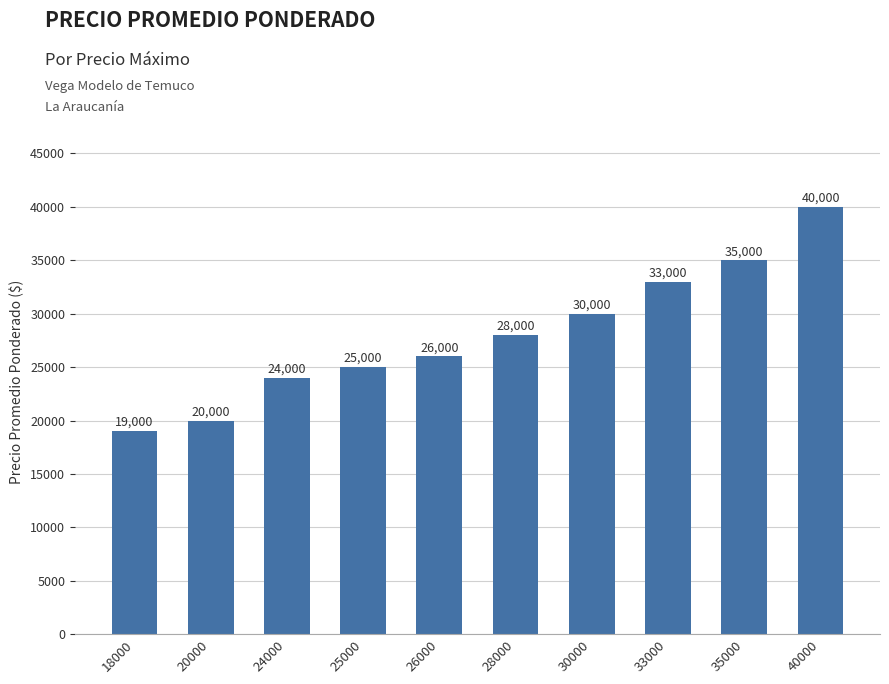

Reading left to right, list all the values displayed in this chart.

19000	20000	24000	25000	26000	28000	30000	33000	35000	40000